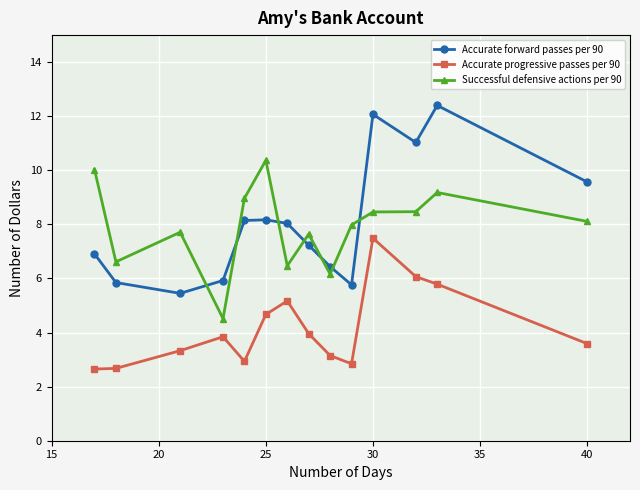

What is the difference between the maximum and minimum values in the Accurate progressive passes per 90 series?

4.8